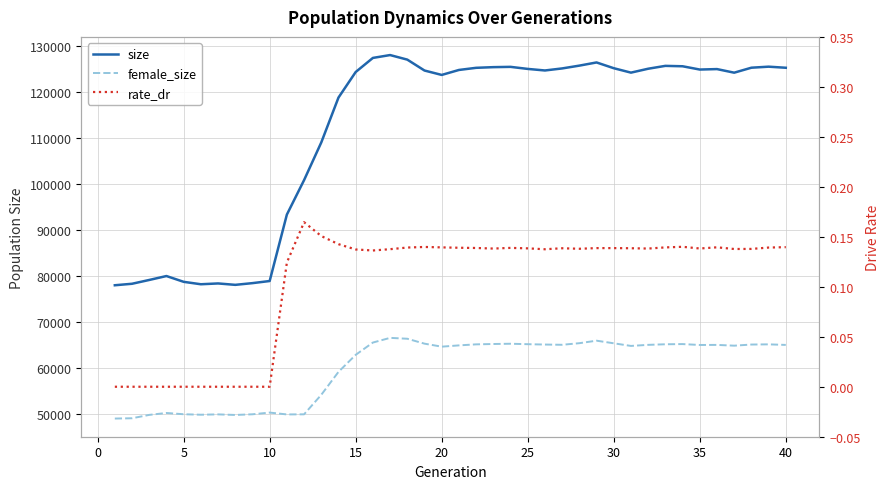

How many interior local peaks does the female_size series have?

9